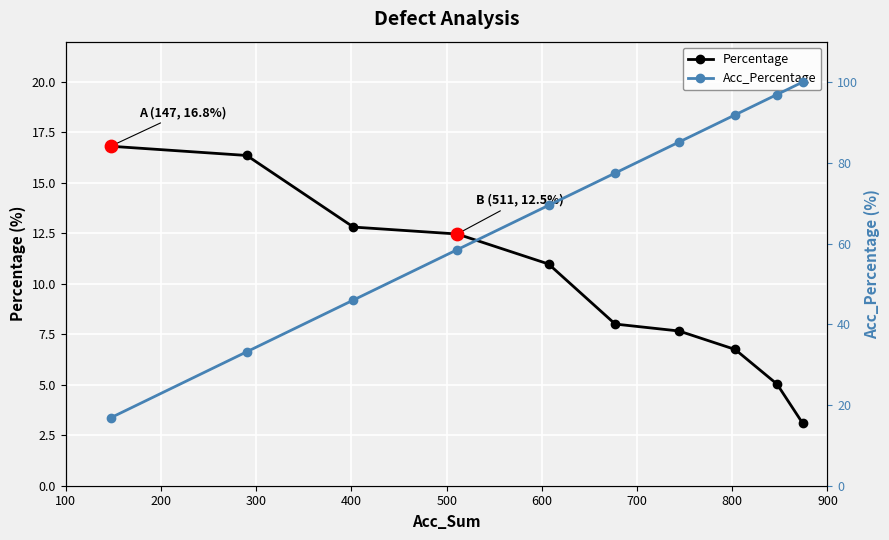

Which series has the largest total across all categories?

Acc_Percentage